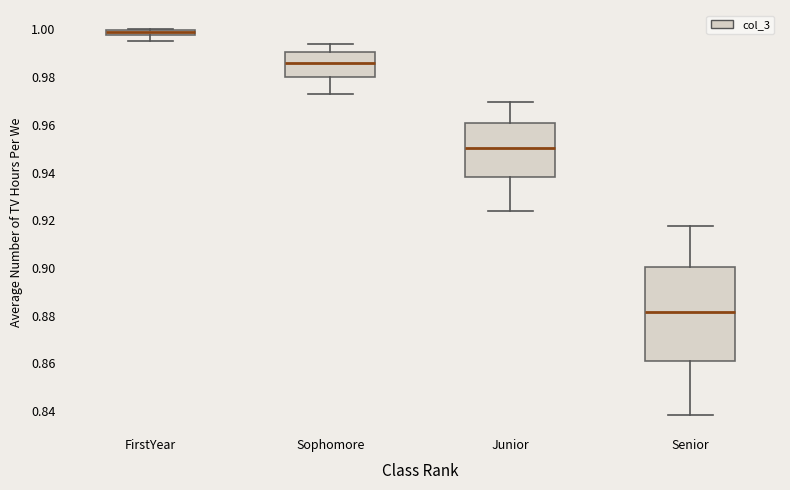

Which box has the lowest median line?

Senior